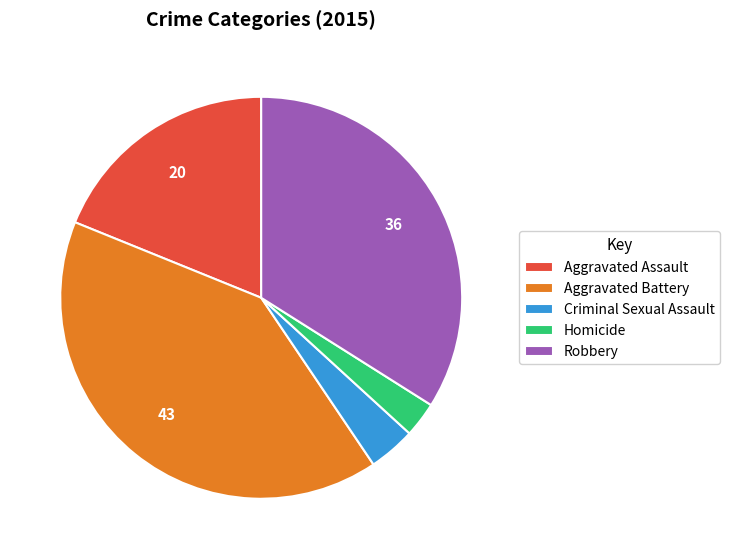

How many slices are in this pie chart?

5